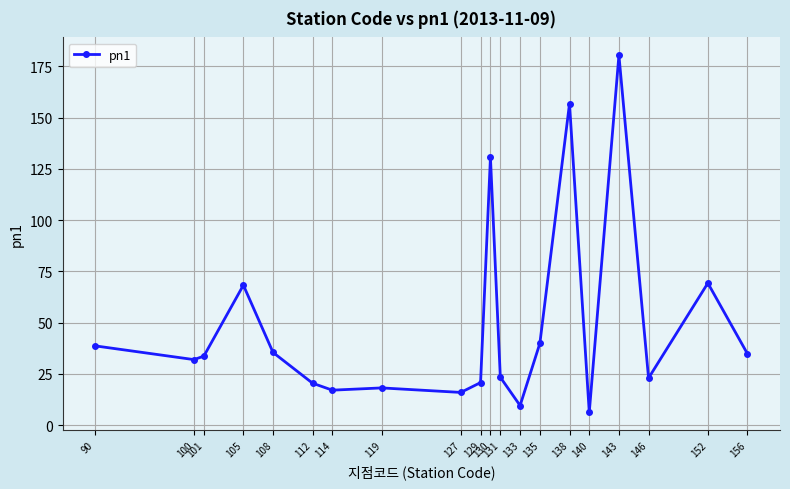

The chart shows a value of 180.4 at 143. True or false?

True